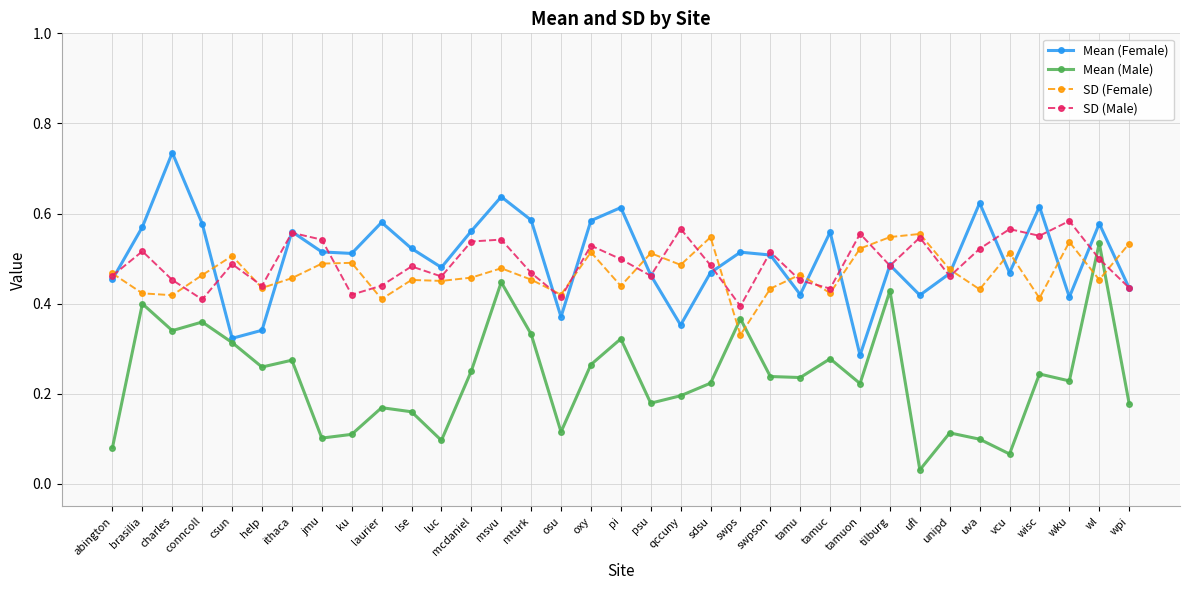

What is the label of the 7th point from the right?

unipd